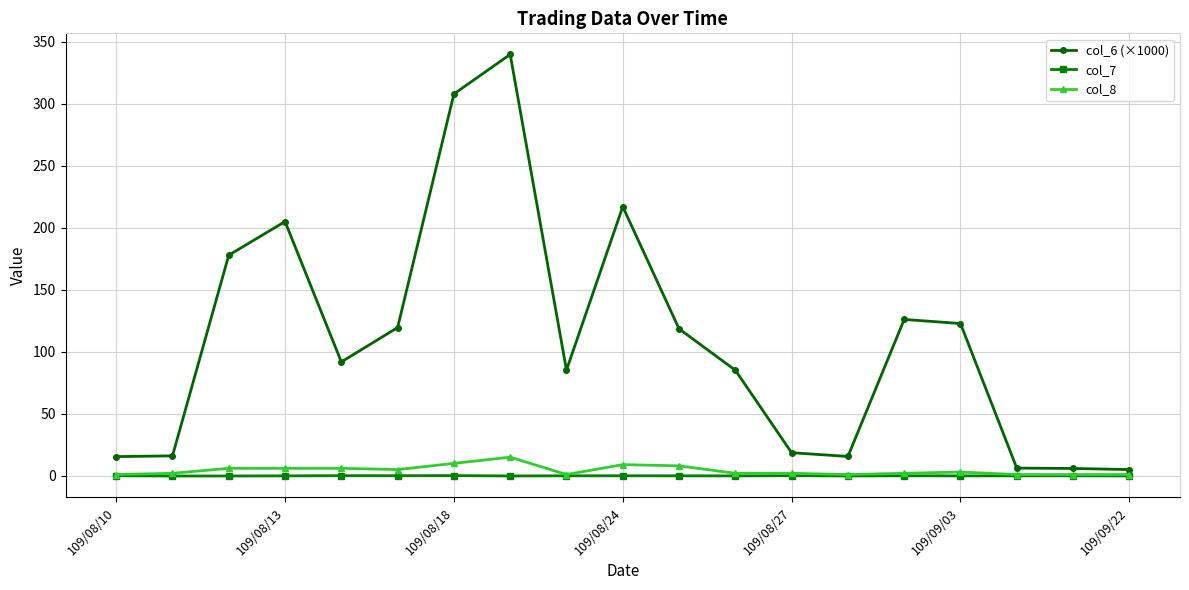

Which series has the largest total across all categories?

col_6 (×1000)